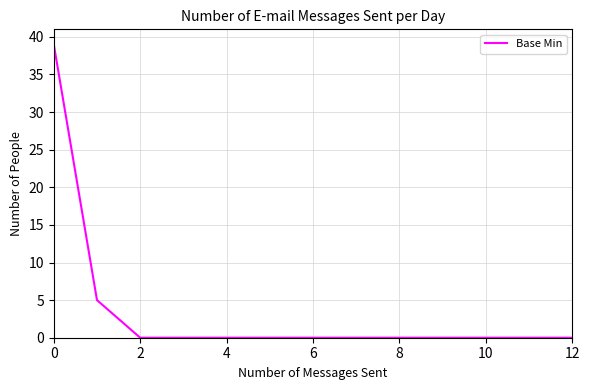

What is the sum of all values?

44